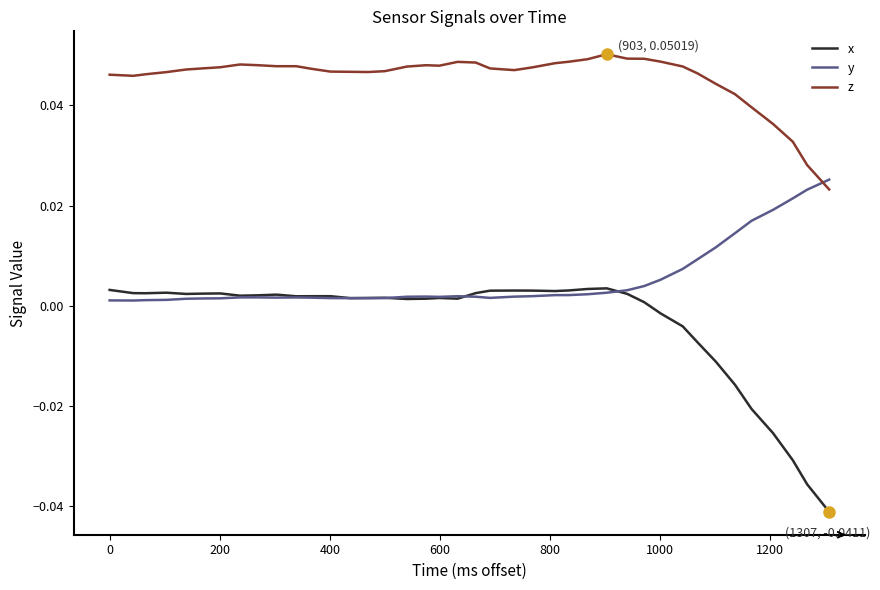

How many series are shown in this chart?

3